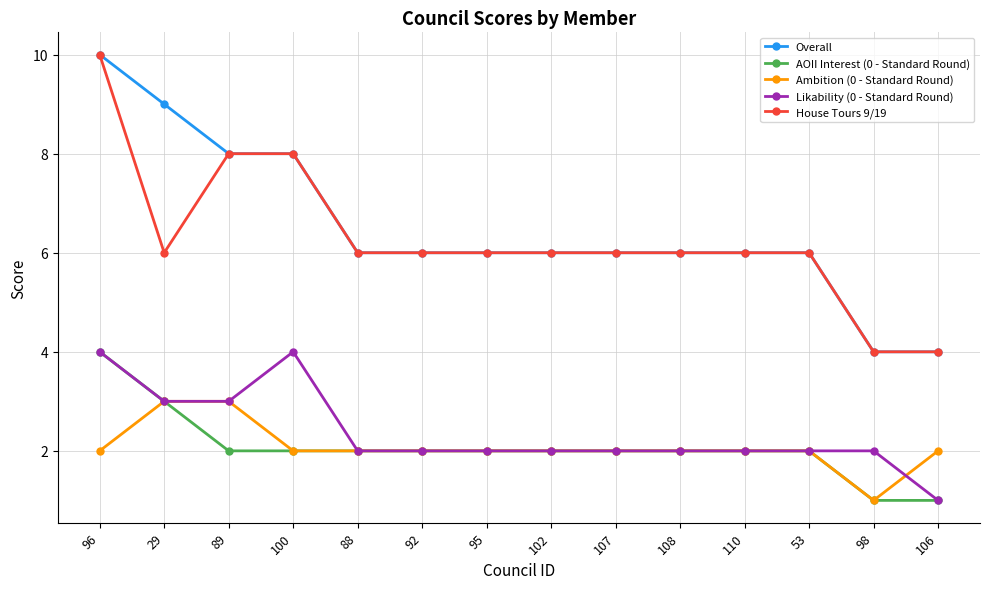

Count the number of data series in this chart.

5